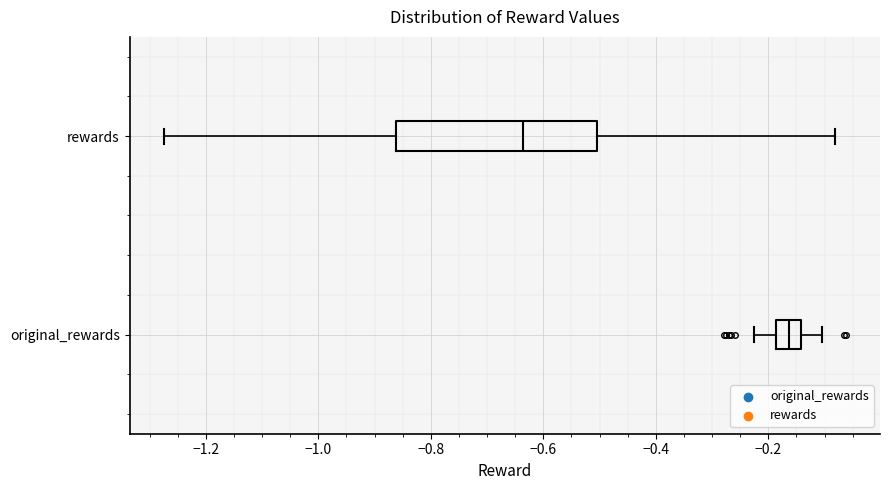

Reading bottom to top, read every box against the x-axis: the position of its median line, the range the box covers, and the ends of its whiskers. The values are not printed on the chart, so give them approximately, as read against the axis.

original_rewards: median -0.16, box -0.18 to -0.14, whiskers -0.22 to -0.10
rewards: median -0.64, box -0.86 to -0.50, whiskers -1.28 to -0.08